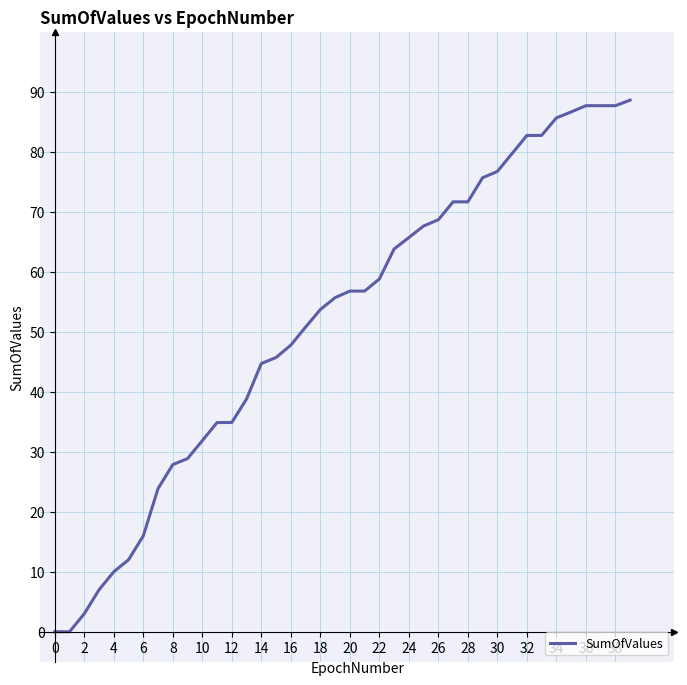

Reading left to right, what are all the values shown in this chart?

0.0	0.0	3.0	7.0	10.0	12.0	16.0	23.9	27.9	28.9	31.8	34.9	34.9	38.8	44.7	45.7	47.8	50.8	53.7	55.7	56.8	56.8	58.8	63.8	65.7	67.6	68.7	71.6	71.6	75.7	76.7	79.7	82.7	82.7	85.6	86.6	87.7	87.7	87.7	88.6